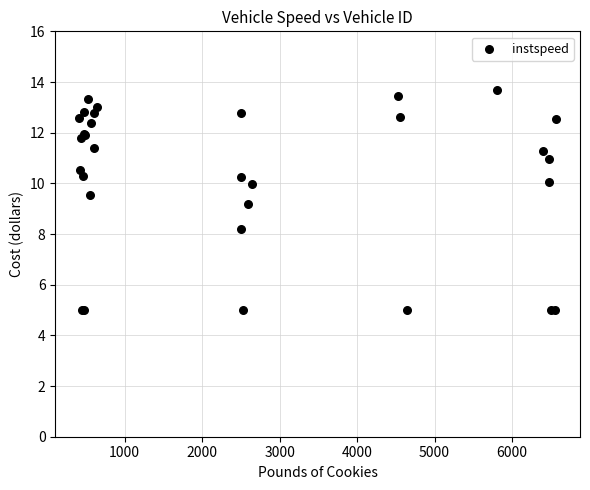

What Y value in the scatter plot is closest to 9?

9.2